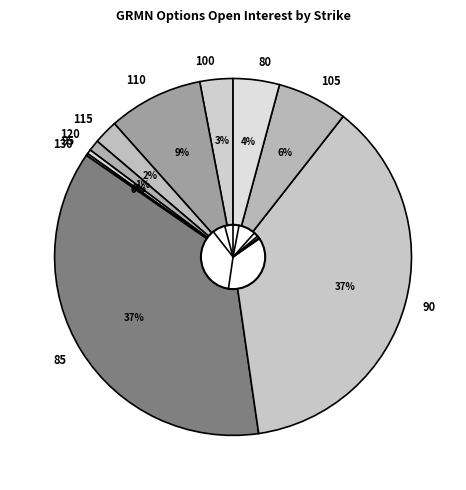

Between 80 and 105, which is larger?

105